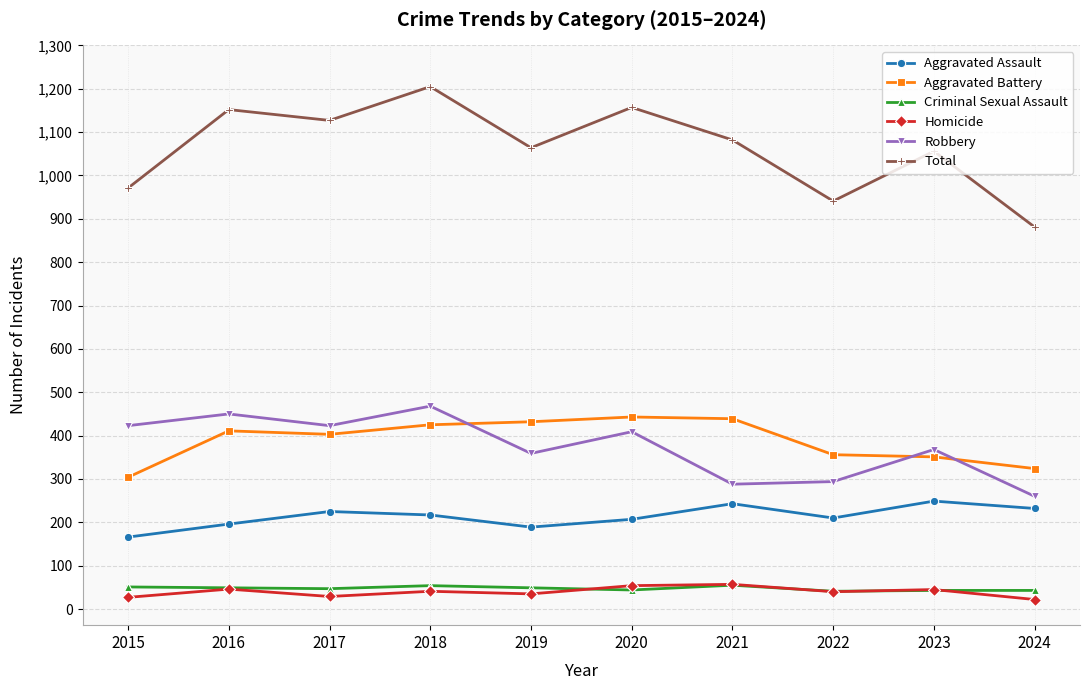

True or false: Total and Homicide intersect in this chart.

False